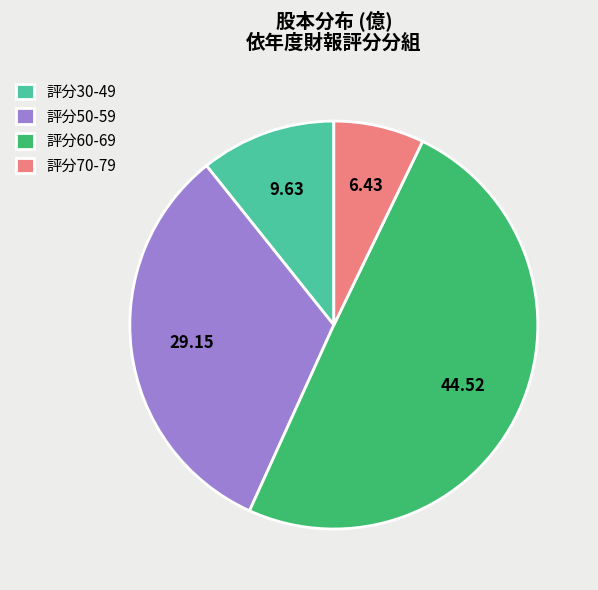

Between 評分30-49 and 評分60-69, which is larger?

評分60-69